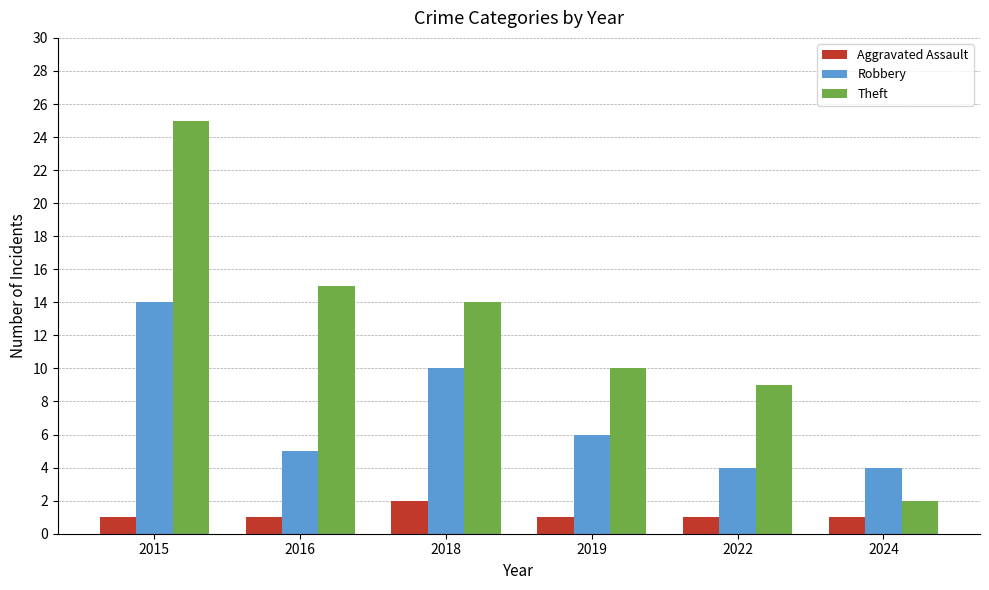

What value does the Robbery series have at 2016?

5